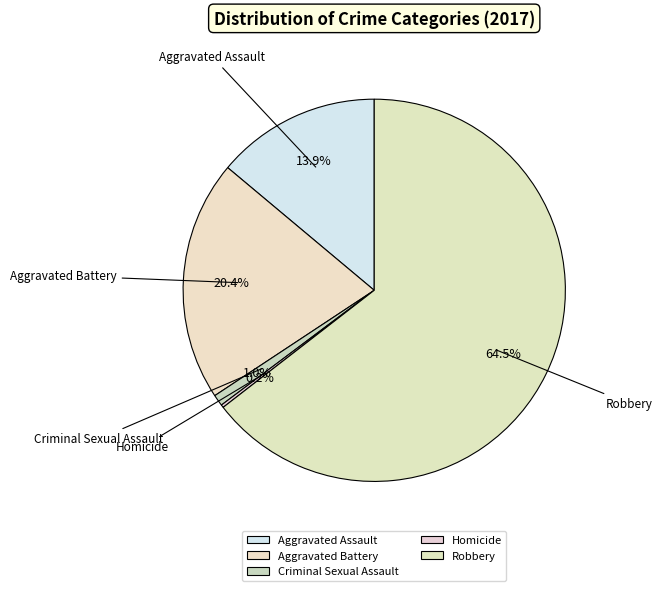

To the nearest percent, what percentage of the pie is Aggravated Battery?

20%